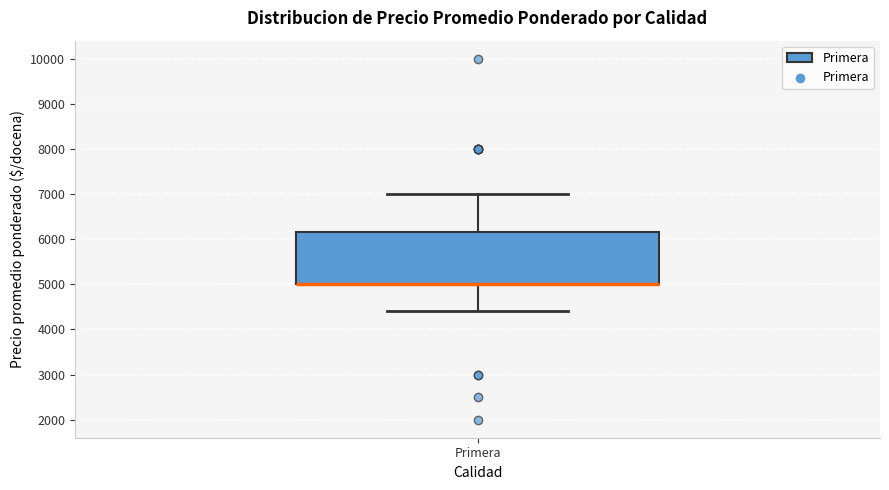

Read this box plot against the y-axis: the position of the median line, the range covered by the box, and the ends of both whiskers. The values are not printed on the chart, so give them approximately, as read against the axis.

median 5000 (drawn on the box's lower edge), box 5000 to 6200, whiskers 4400 to 7000